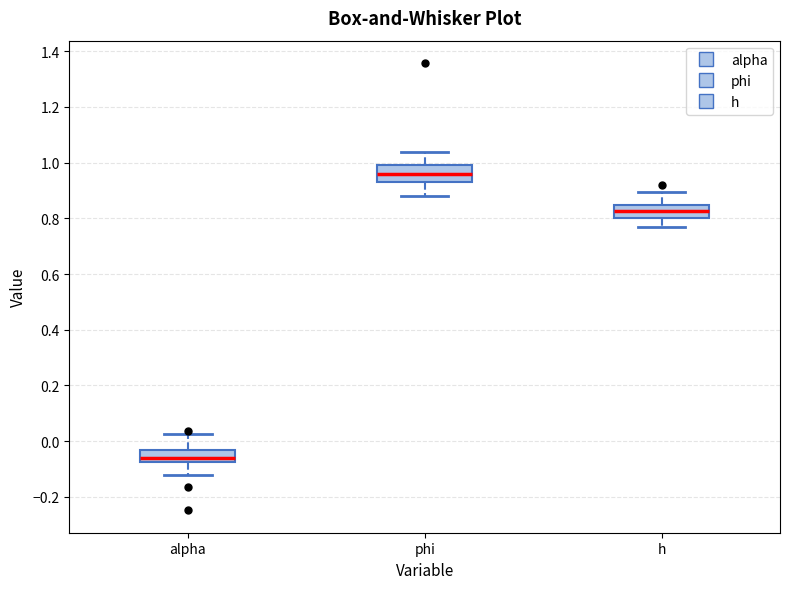

Where does the median line of the box for alpha sit on the y-axis? The values are not printed on the chart, so give them approximately, as read against the axis.

-0.06